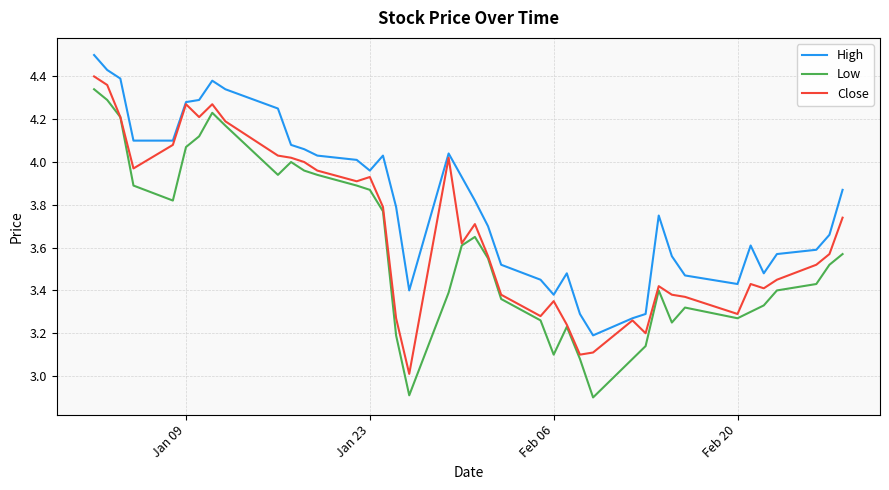

List the series in order of their overall mean, lowest first.

Low, Close, High